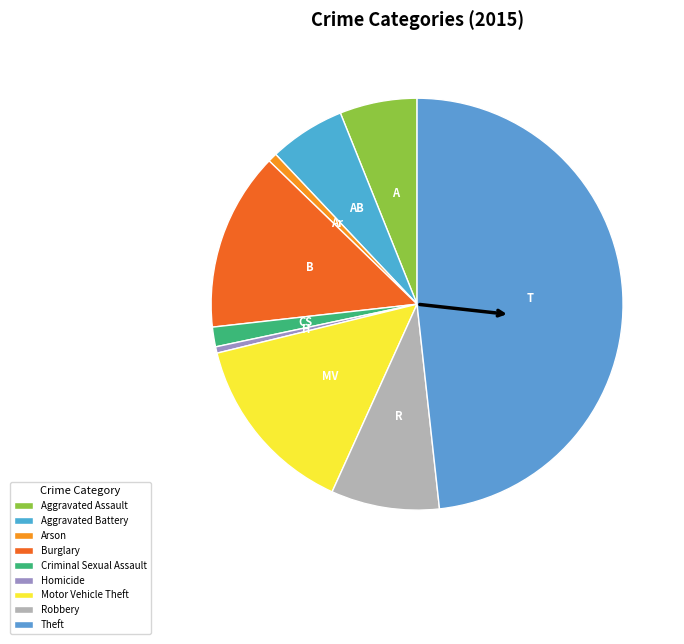

Combined, what portion of the pie is Robbery and Aggravated Battery?

14.5%